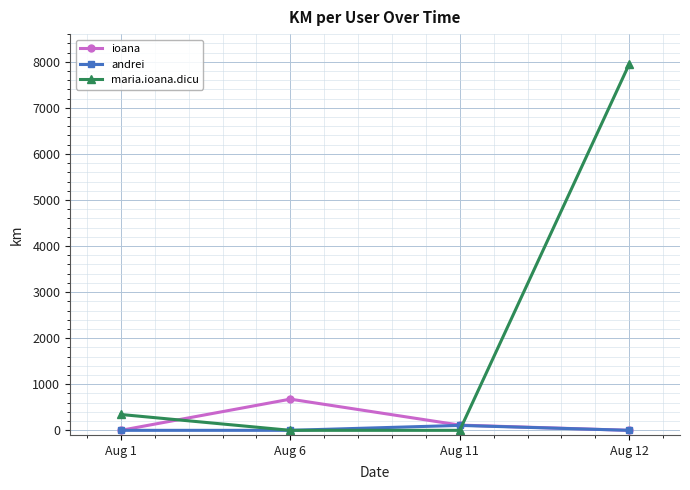

Where do maria.ioana.dicu and ioana first cross each other?

Aug 1 and Aug 6